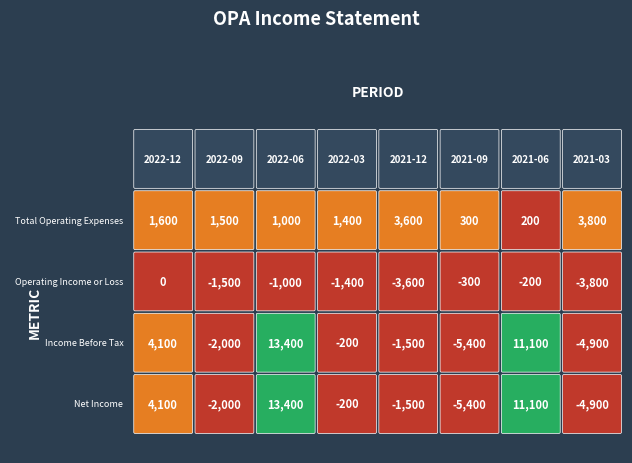

What value does the Income Before Tax series have at 2, to the nearest 10?

13400